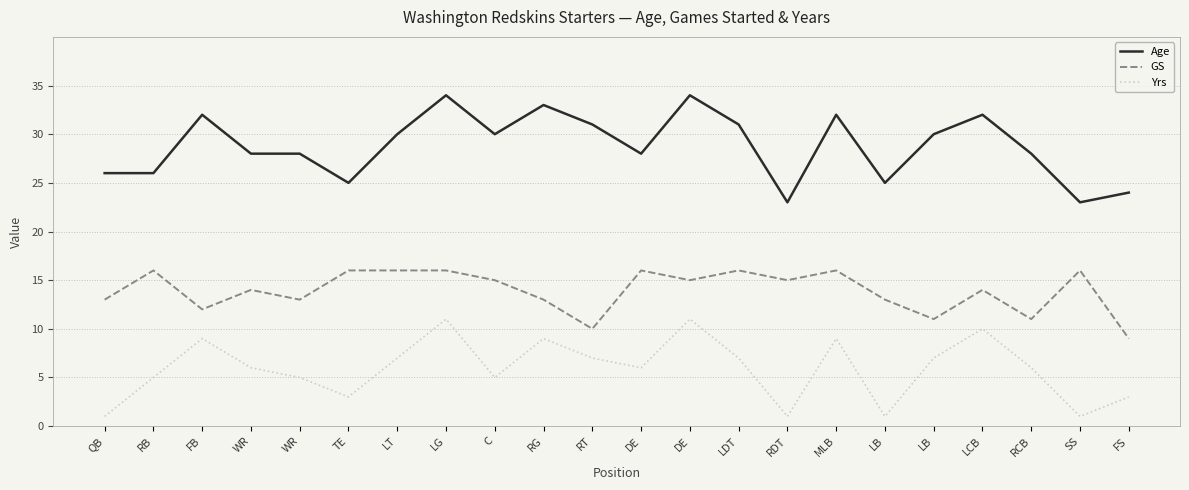

What is the lowest value of the Yrs series?

1